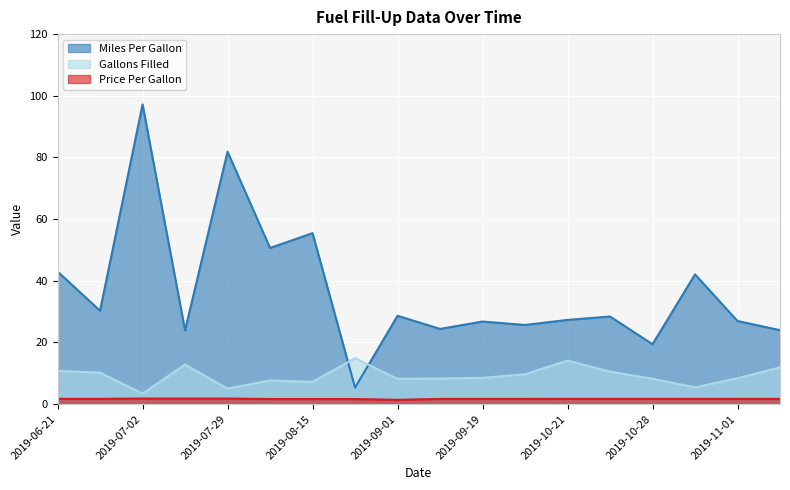

The value of Gallons Filled at 2019-09-19 is 14.9. True or false?

False